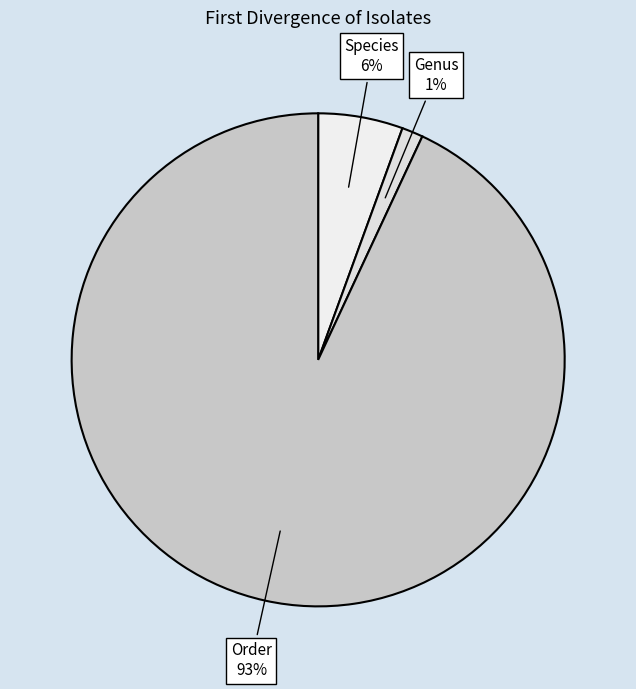

Do Order and Genus together represent more than half of the pie?

Yes